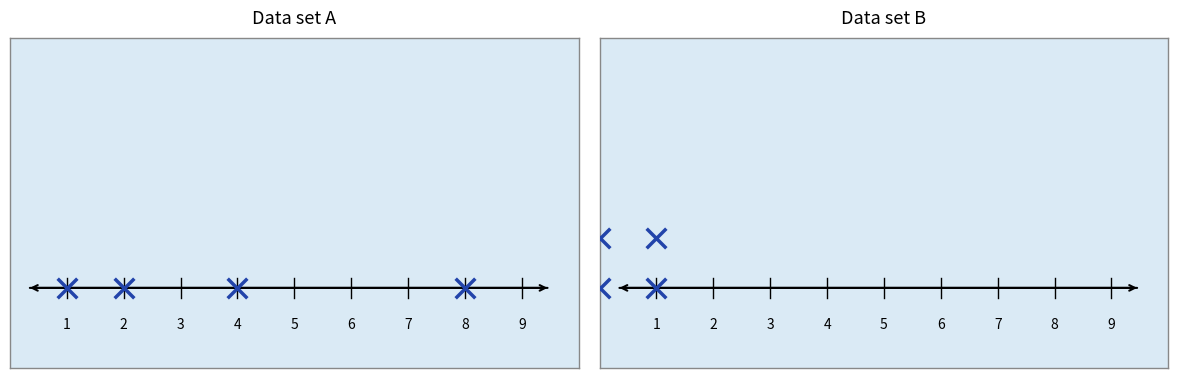

Which series contains the lowest Y value?

Week Weighting